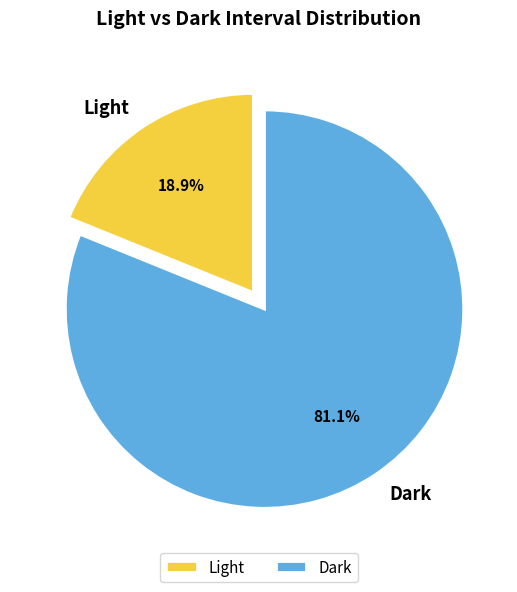

What is the largest slice in the pie chart?

Dark